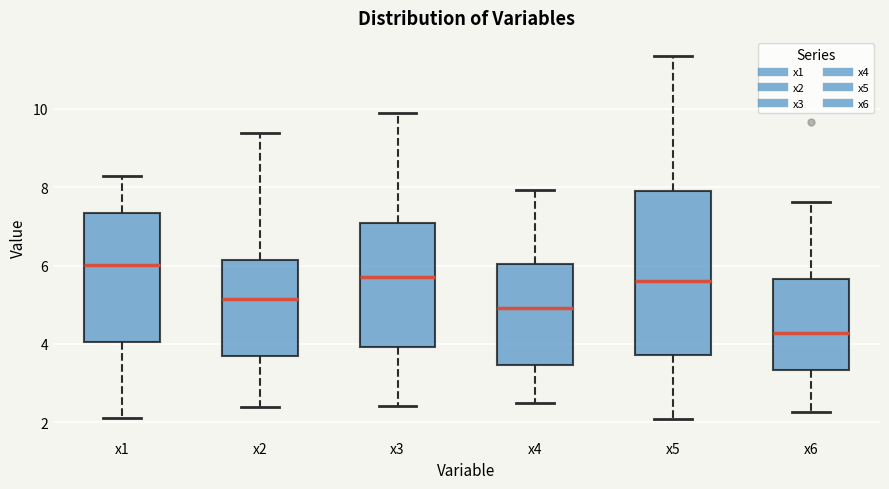

Reading left to right, read every box against the y-axis: the position of its median line, the range the box covers, and the ends of its whiskers. The values are not printed on the chart, so give them approximately, as read against the axis.

x1: median 6.0, box 4.0 to 7.4, whiskers 2.2 to 8.2
x2: median 5.2, box 3.6 to 6.2, whiskers 2.4 to 9.4
x3: median 5.8, box 4.0 to 7.0, whiskers 2.4 to 9.8
x4: median 5.0, box 3.4 to 6.0, whiskers 2.4 to 8.0
x5: median 5.6, box 3.8 to 7.8, whiskers 2.0 to 11.4
x6: median 4.2, box 3.4 to 5.6, whiskers 2.2 to 7.6